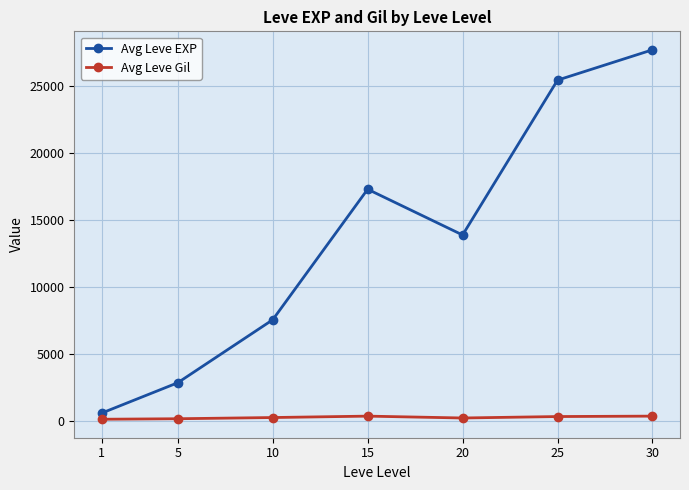

True or false: Avg Leve EXP and Avg Leve Gil cross at least once.

False